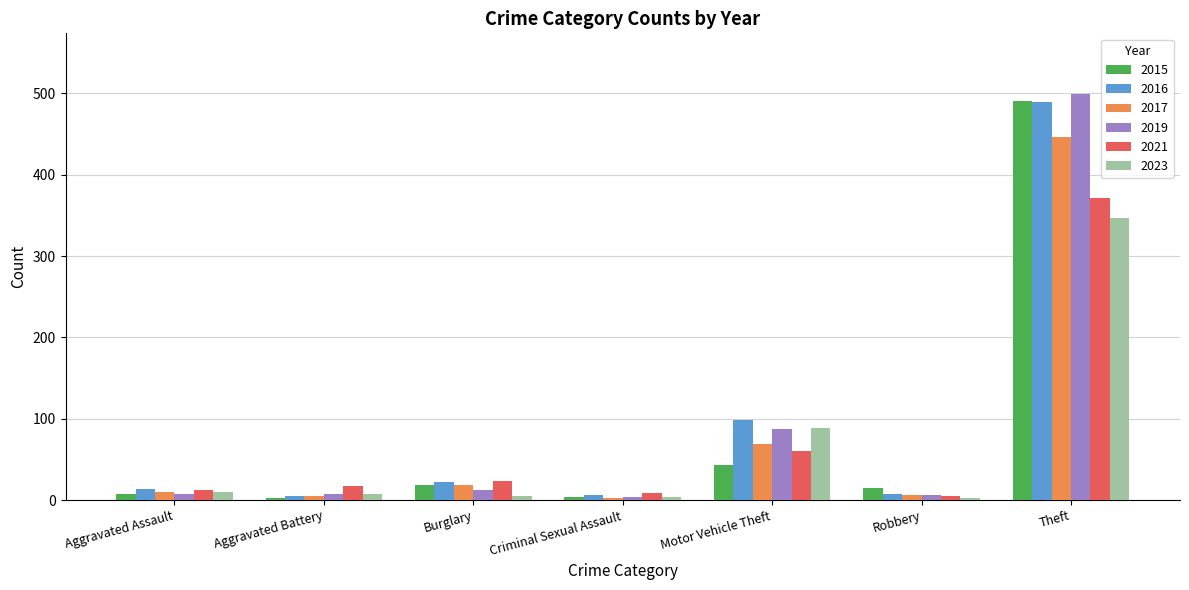

Does the chart contain stacked bars?

No